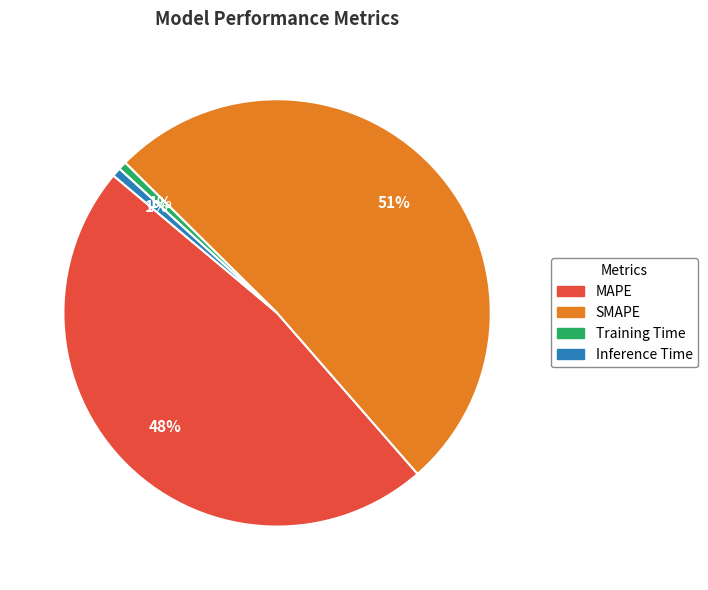

True or false: Training Time accounts for 12% of the total.

False